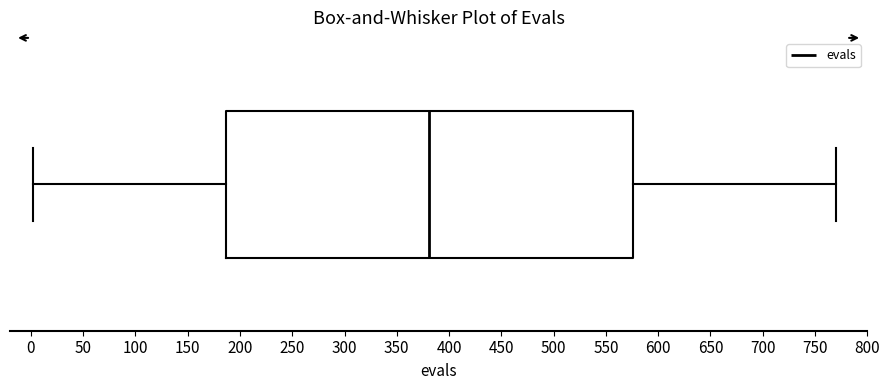

Where is the right edge of the box on the x-axis? The values are not printed on the chart, so give them approximately, as read against the axis.

575